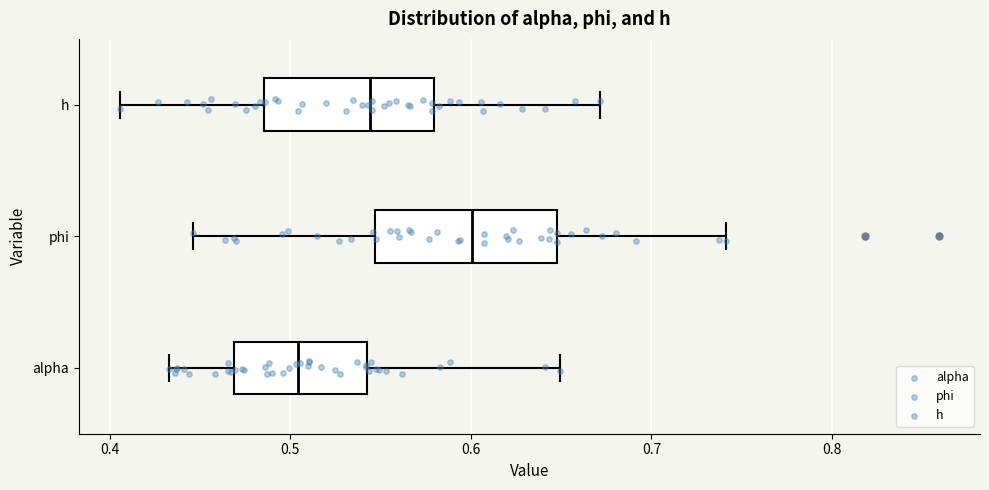

Reading bottom to top, read every box against the x-axis: the position of its median line, the range the box covers, and the ends of its whiskers. The values are not printed on the chart, so give them approximately, as read against the axis.

alpha: median 0.50, box 0.47 to 0.54, whiskers 0.43 to 0.65
phi: median 0.60, box 0.55 to 0.65, whiskers 0.45 to 0.74
h: median 0.54, box 0.49 to 0.58, whiskers 0.41 to 0.67